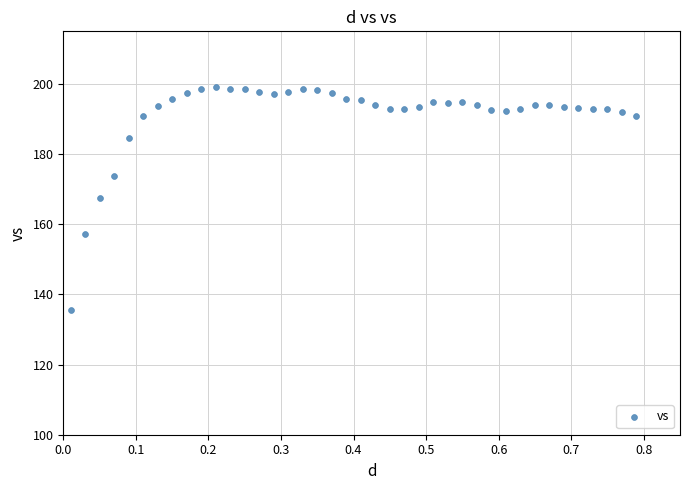

What is the range of X values (max minus min)?

0.8